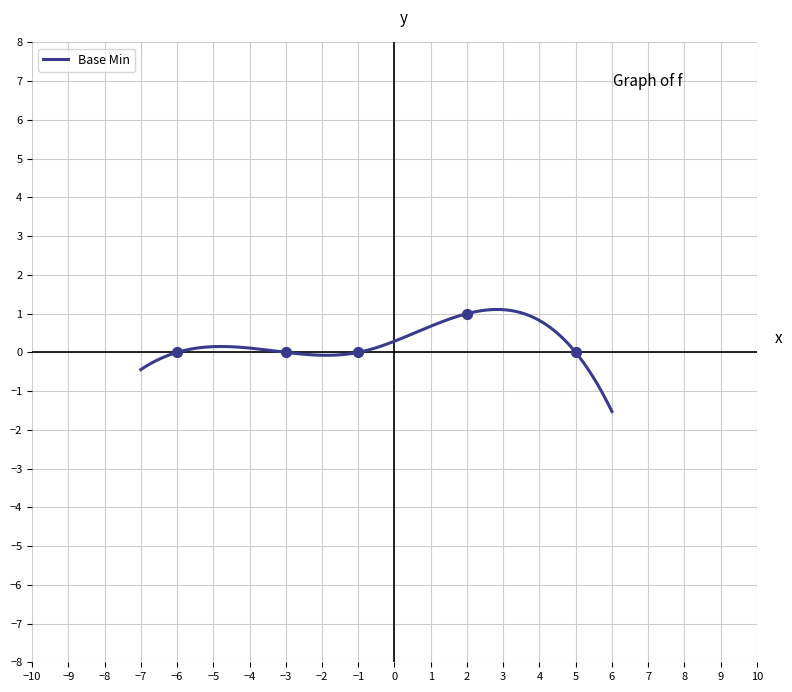

What is the lowest value of the Base Min series?

-1.5